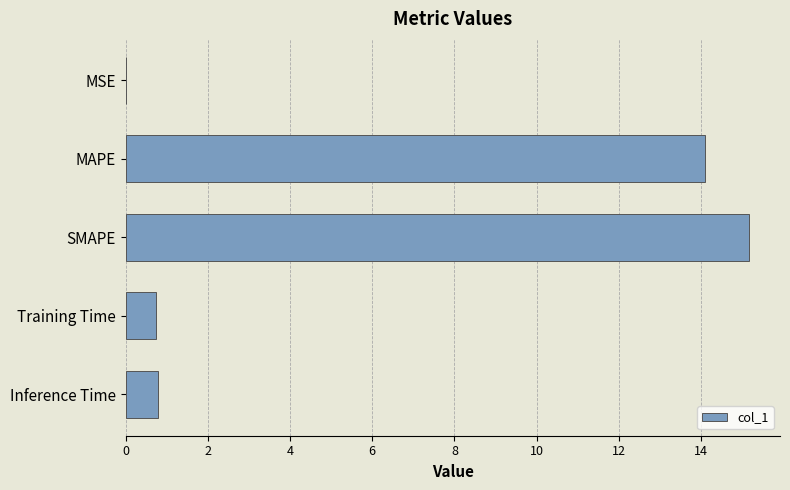

The value at Training Time is 0.7. True or false?

True